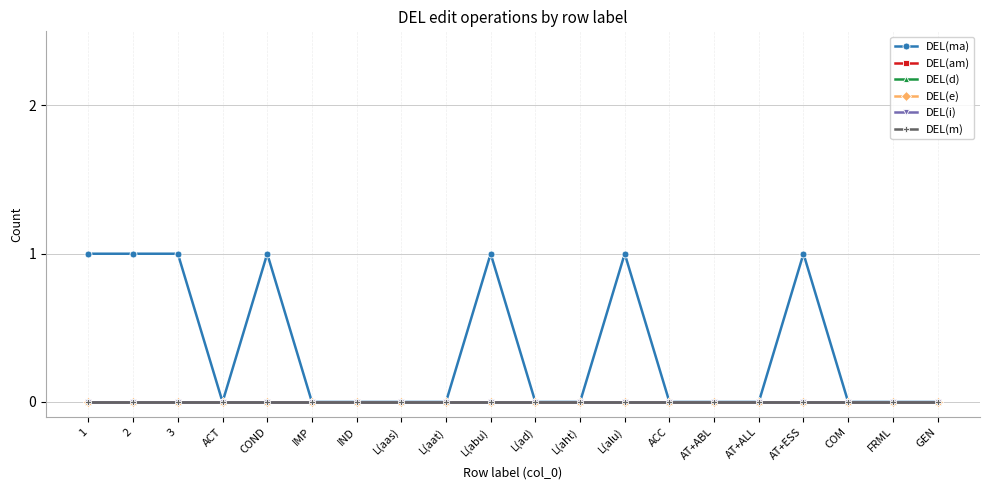

Is this an area chart (filled region under the line)?

No